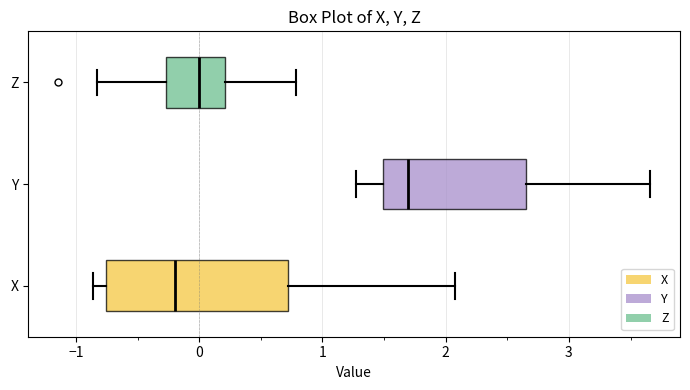

Which box's median line is the furthest to the left?

X